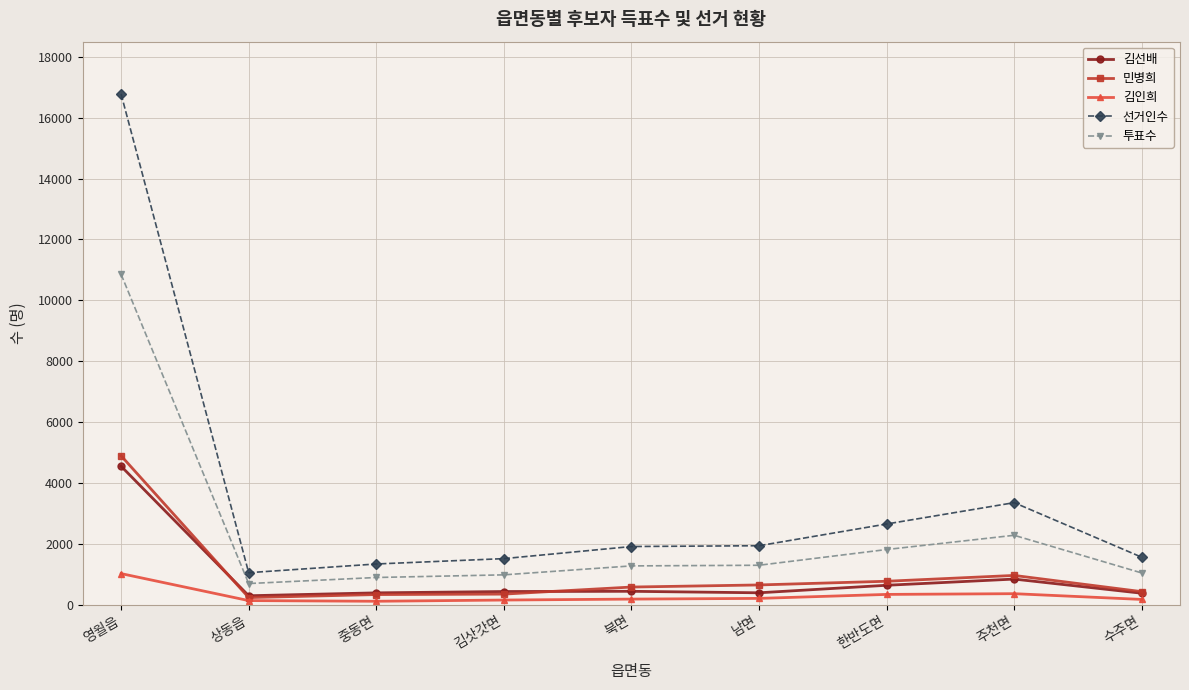

At which label does 민병희 reach its peak?

영월읍